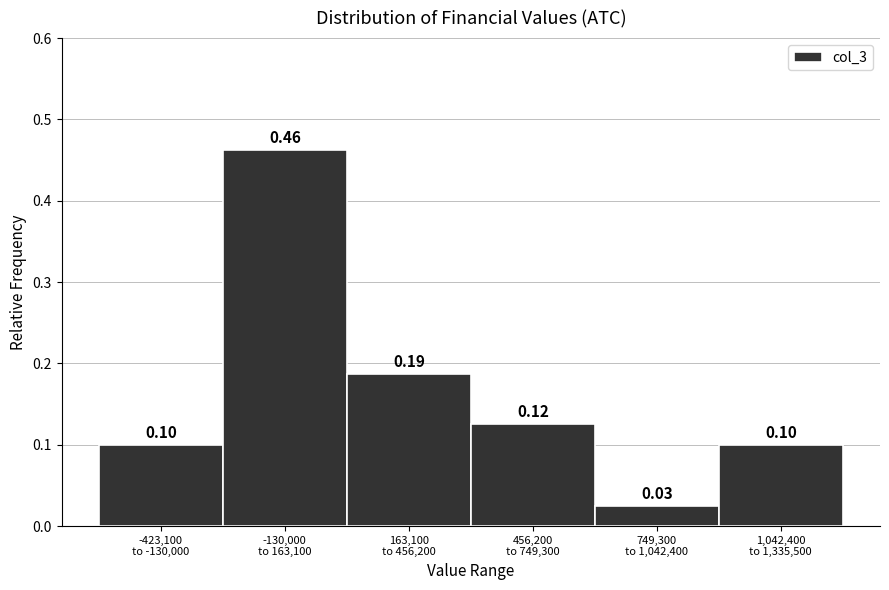

What is the sum of all values?

1.0